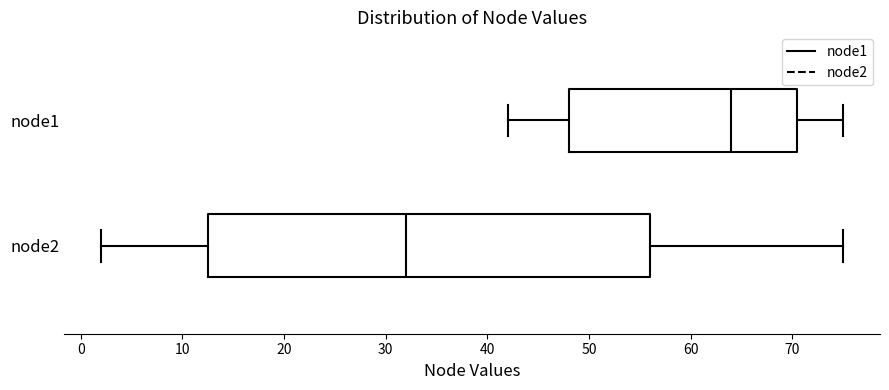

Which box is the widest, from its left edge to its right edge?

node2